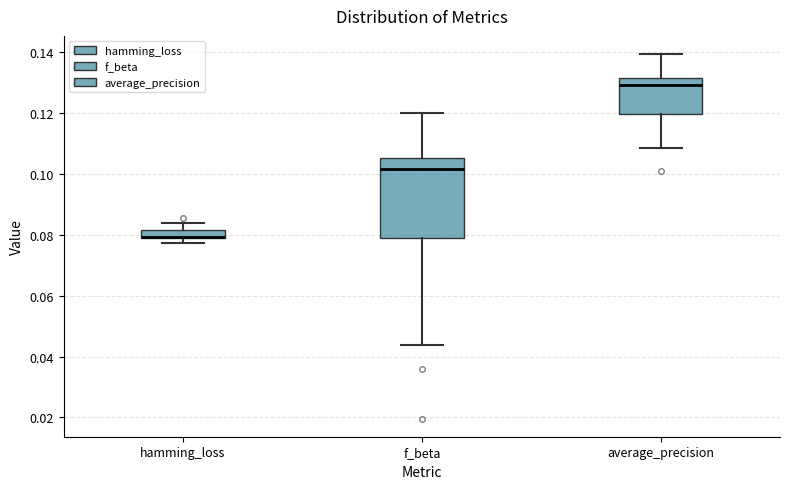

Comparing the boxes themselves (not the whiskers), which one is the tallest?

f_beta